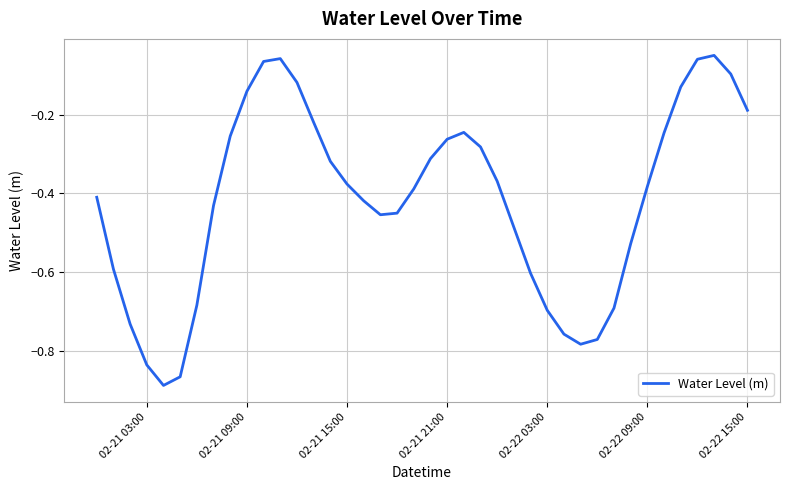

Does the chart have visible grid lines?

Yes